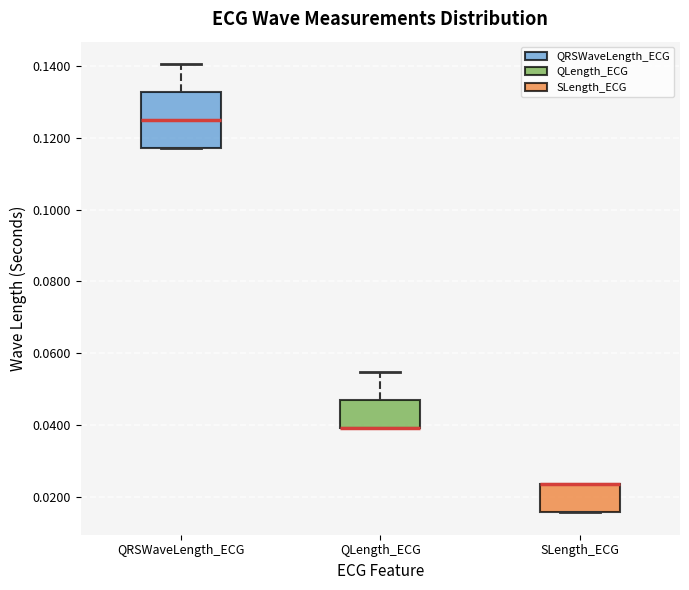

Reading left to right, read every box against the y-axis: the position of its median line, the range the box covers, and the ends of its whiskers. The values are not printed on the chart, so give them approximately, as read against the axis.

QRSWaveLength_ECG: median 0.126, box 0.118 to 0.132, whiskers 0.118 to 0.140
QLength_ECG: median 0.040 (drawn on the box's lower edge), box 0.040 to 0.046, whiskers 0.040 to 0.054
SLength_ECG: median 0.024 (drawn on the box's upper edge), box 0.016 to 0.024, whiskers 0.016 to 0.024